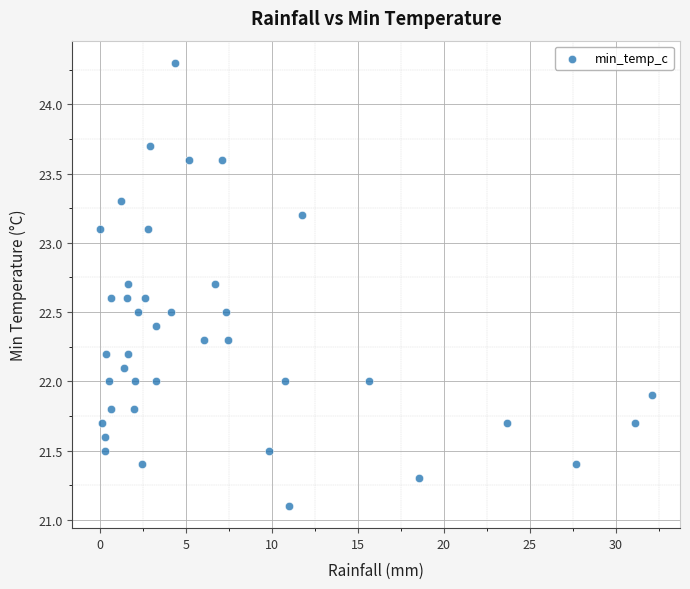

What is the range of Y values (max minus min)?

3.2